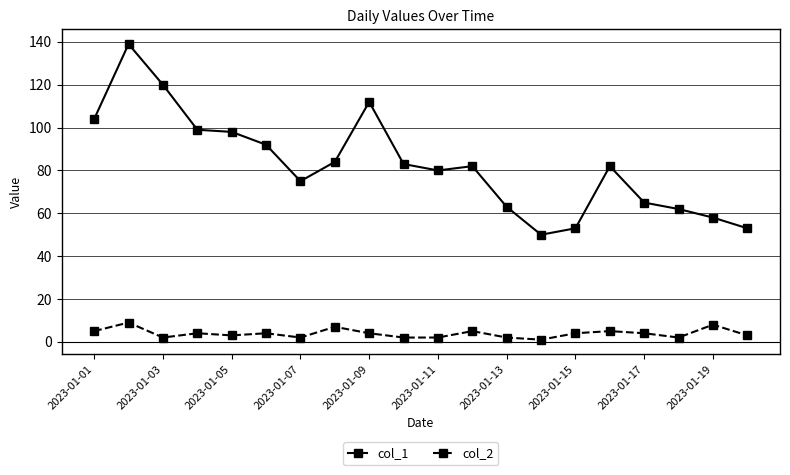

True or false: col_1 and col_2 intersect in this chart.

False